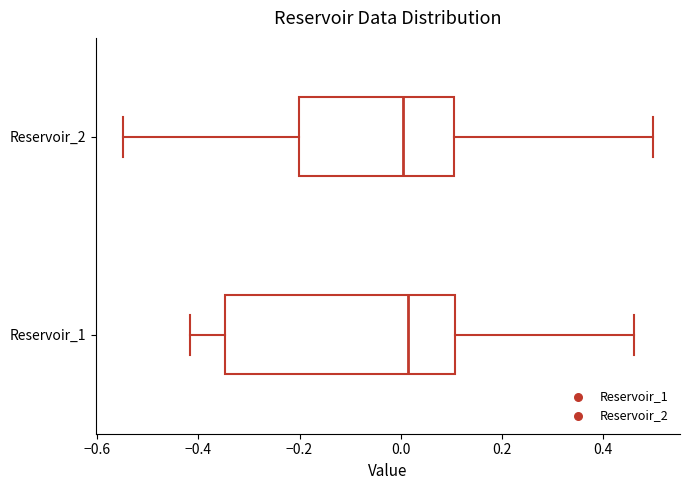

Which box is the widest, from its left edge to its right edge?

Reservoir_1